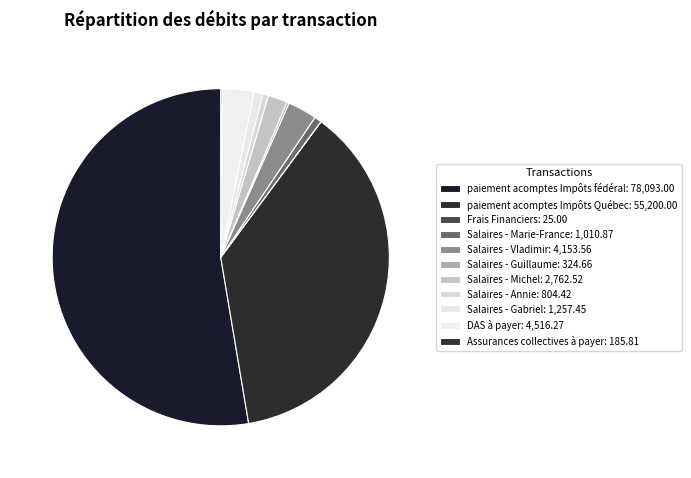

The Salaires - Vladimir slice represents 3% of the pie. True or false?

True